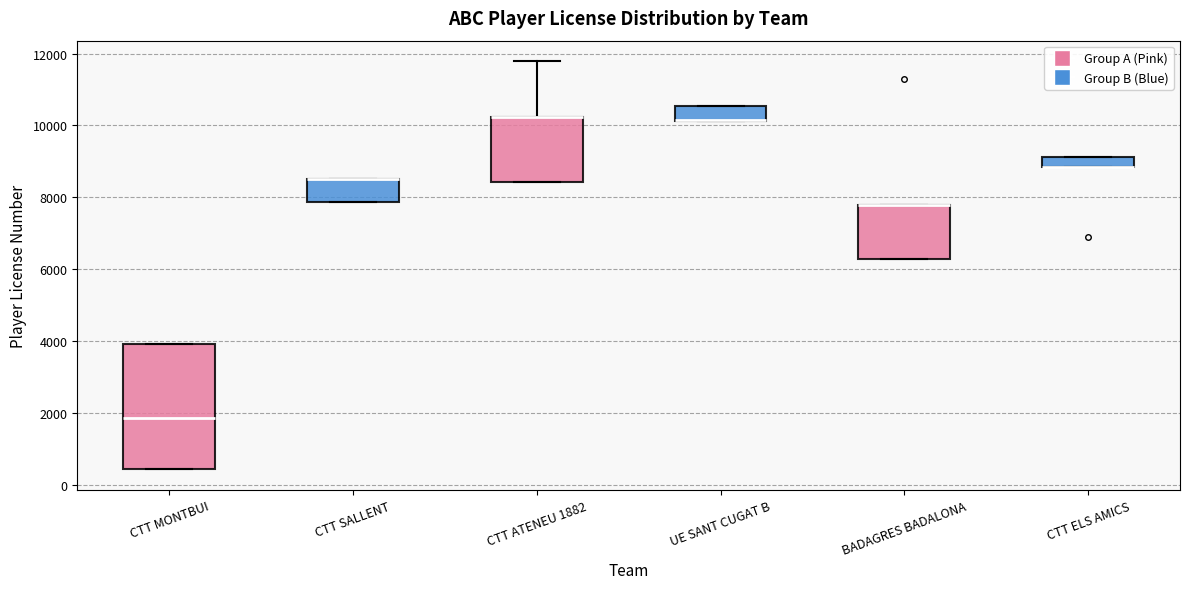

Comparing the boxes themselves (not the whiskers), which one is the tallest?

CTT MONTBUI